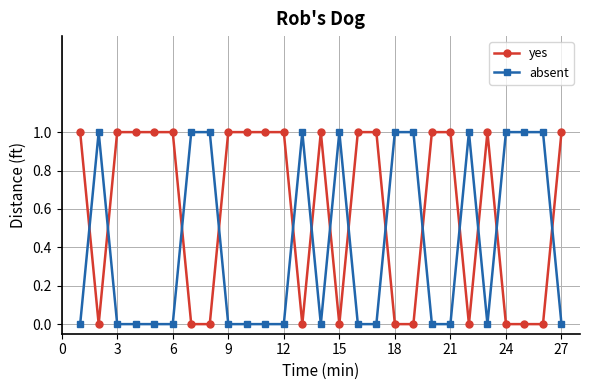

What is the value of the yes point at the 14th from the left?

1